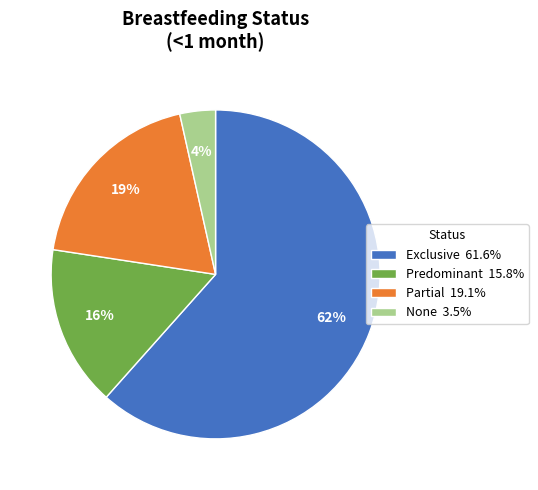

To the nearest percent, what is the combined percentage of Predominant 15.8% and Partial 19.1%?

35%